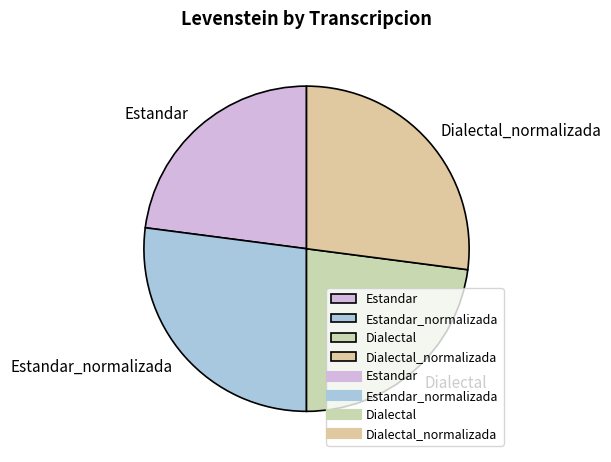

Approximately how many times larger is the value at Dialectal_normalizada compared to Estandar_normalizada?

1.0